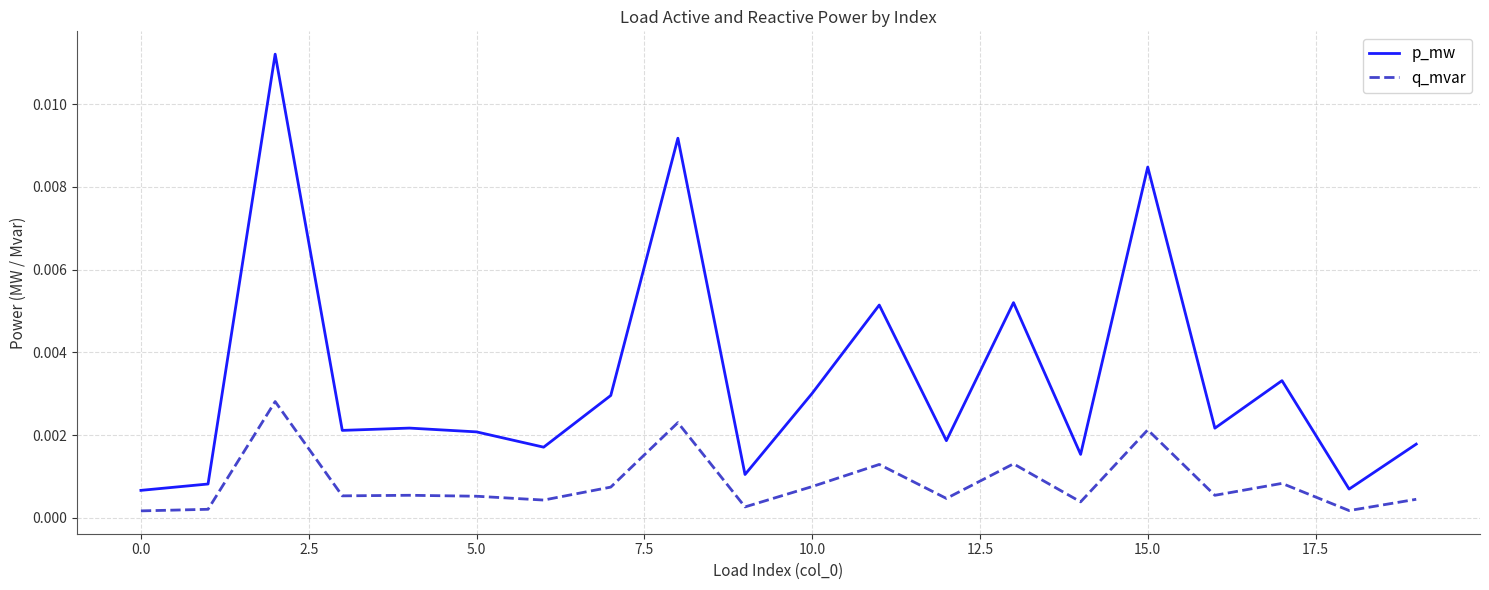

Which series has the largest range (max minus min)?

p_mw